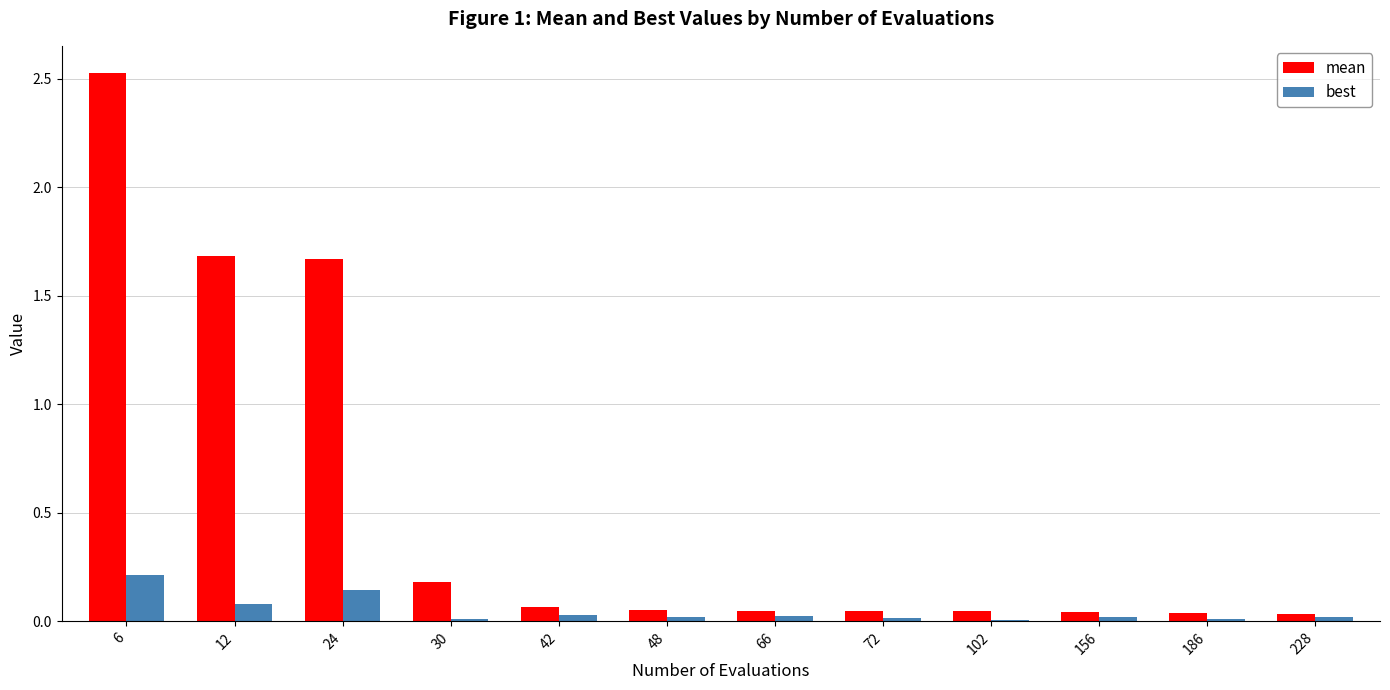

Which series has the largest total across all categories?

mean